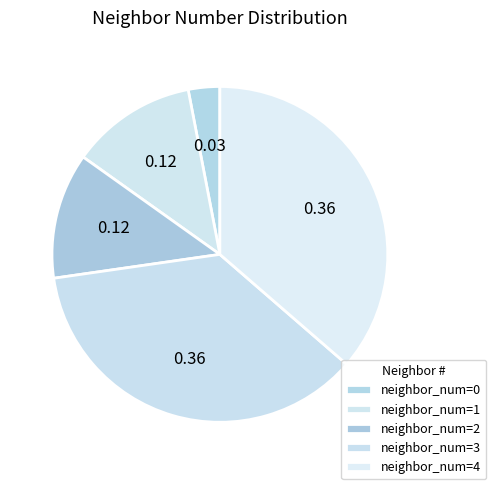

How many segments does this pie chart have?

5